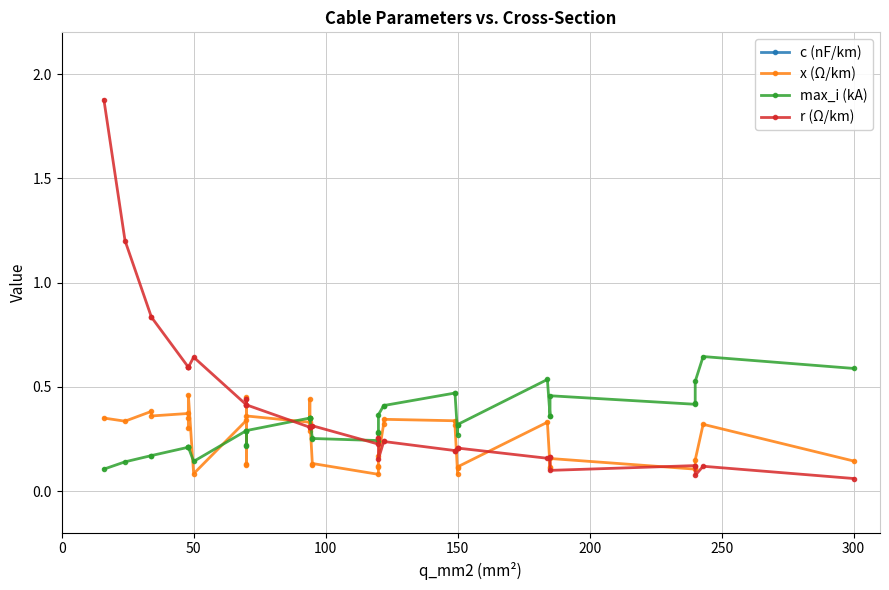

Count the x (Ω/km) values in the range 0 to 1.

40